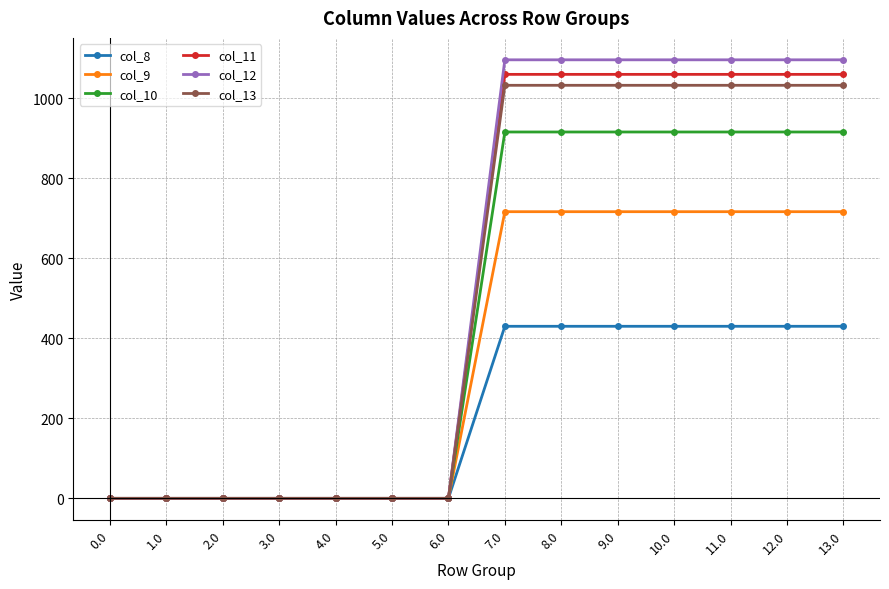

What position from the left is 12.0?

13